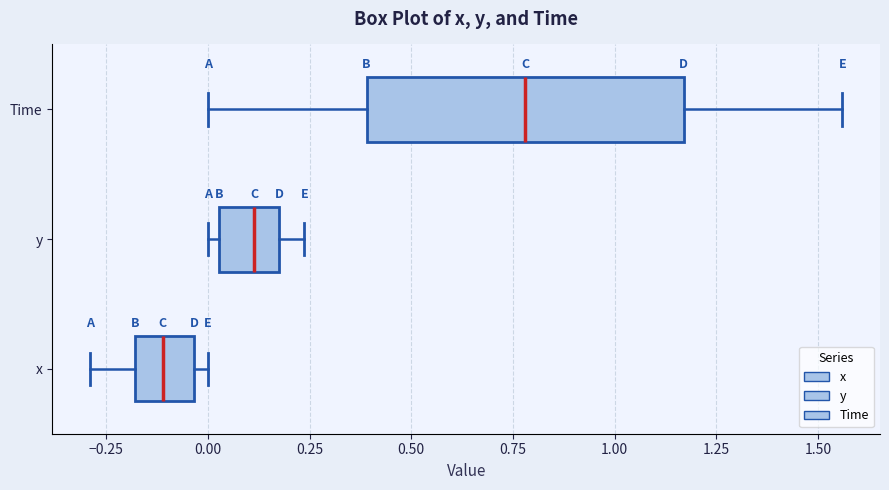

Comparing the boxes themselves (not the whiskers), which one is the widest?

Time